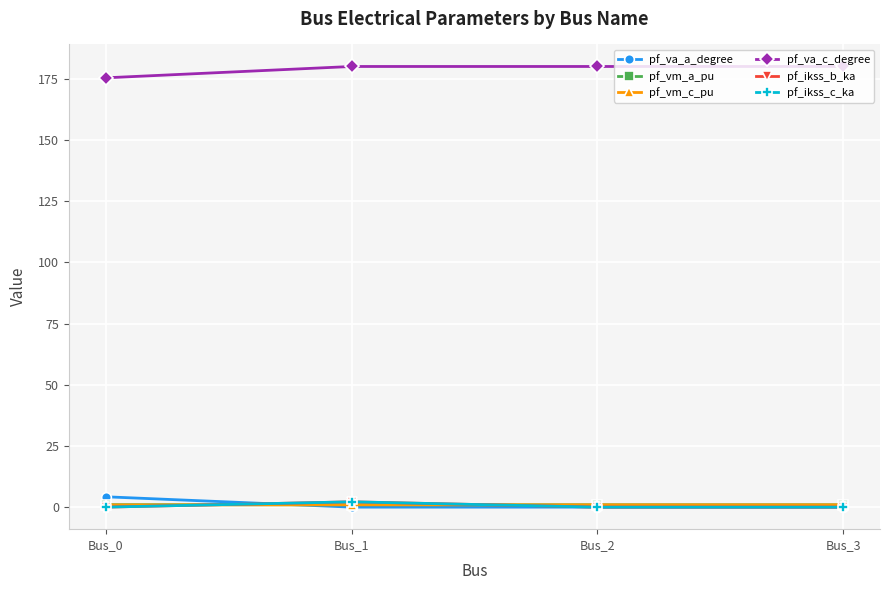

Rank the series at Bus_2 from lowest to highest value.

pf_ikss_b_ka, pf_ikss_c_ka, pf_va_a_degree, pf_vm_a_pu, pf_vm_c_pu, pf_va_c_degree